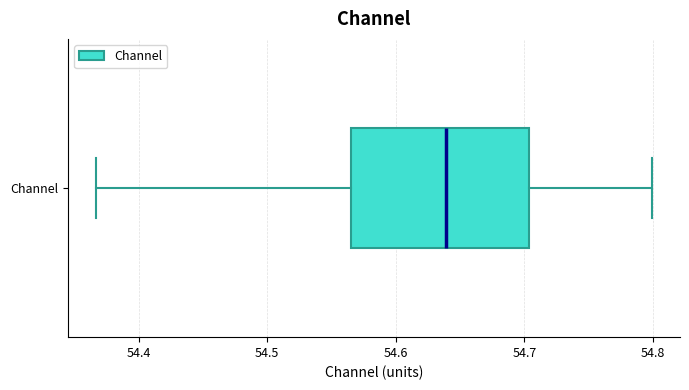

Read this box plot against the x-axis: the position of the median line, the range covered by the box, and the ends of both whiskers. The values are not printed on the chart, so give them approximately, as read against the axis.

median 54.64, box 54.57 to 54.70, whiskers 54.37 to 54.80